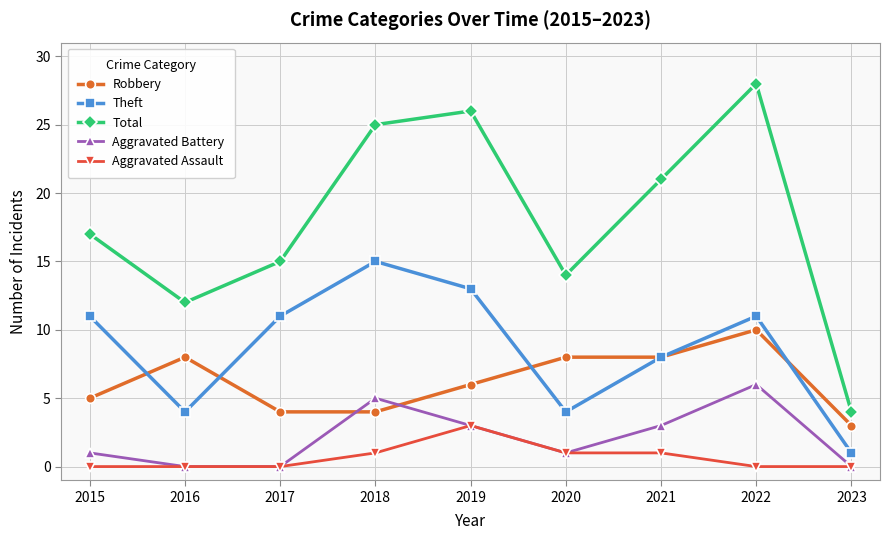

How many series are shown in this chart?

5